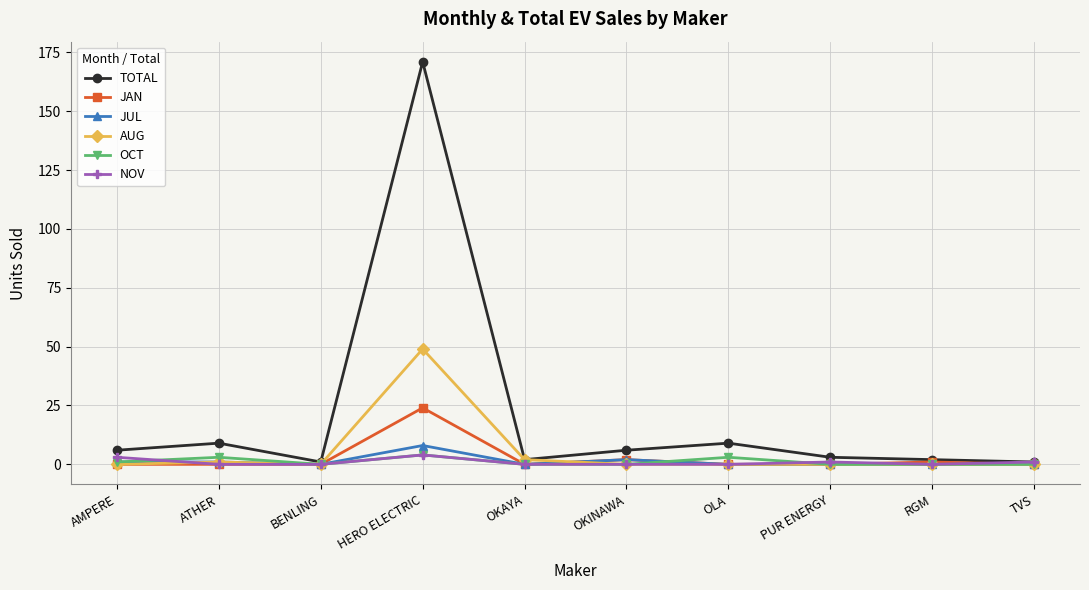

True or false: TOTAL has more than 0 interior local peaks.

True